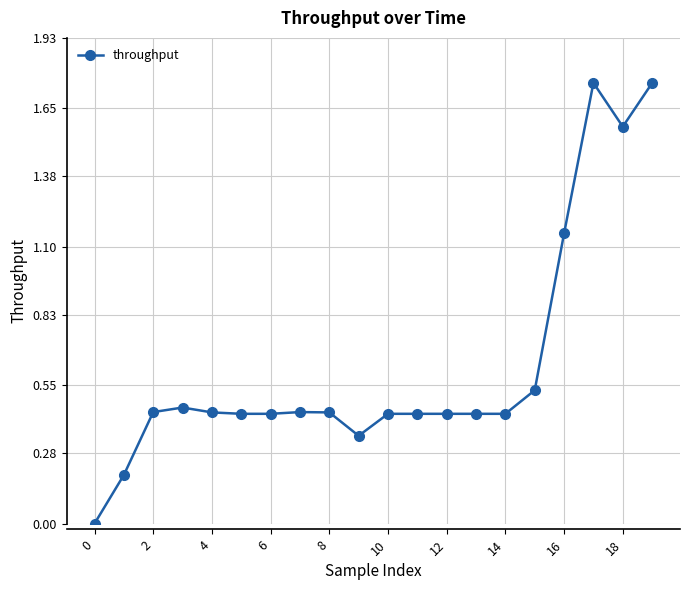

True or false: there are more than 1 points higher than both neighbors.

True